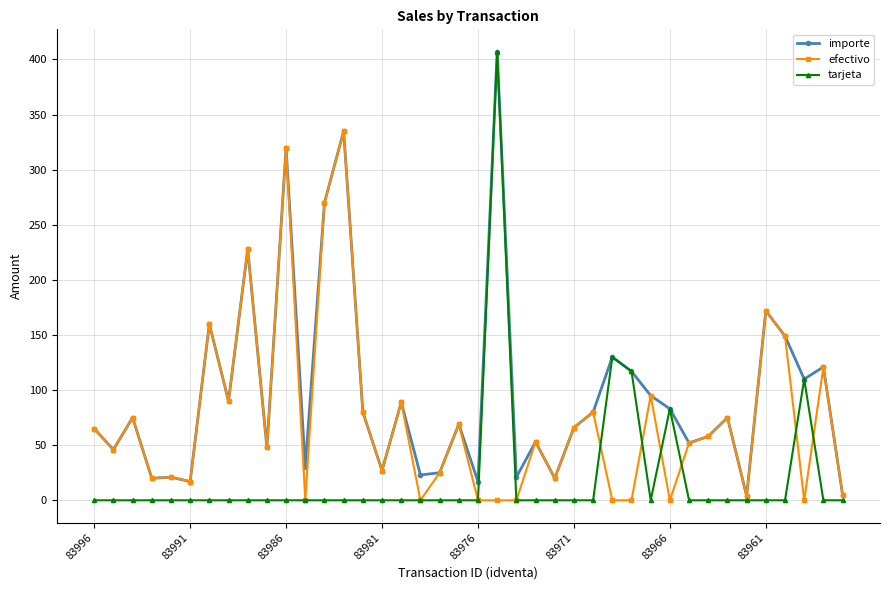

How many values in the tarjeta series exceed 0?

5